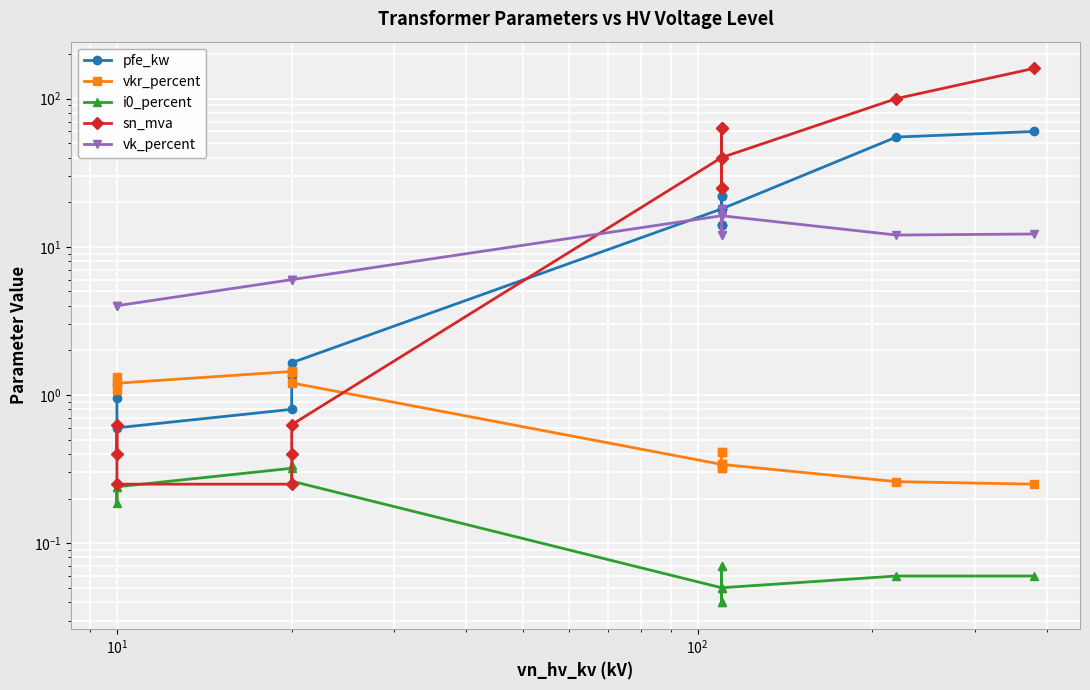

What are all the series names shown in the legend?

pfe_kw, vkr_percent, i0_percent, sn_mva, vk_percent